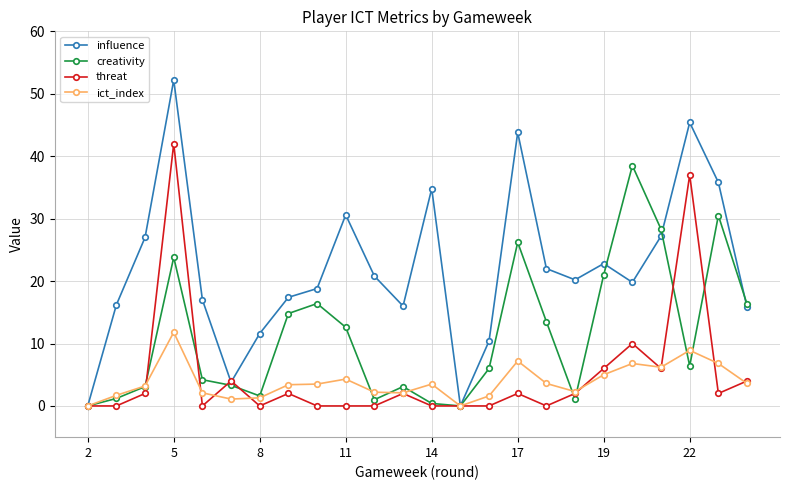

Rank the series by their maximum value, from highest to lowest.

influence, threat, creativity, ict_index